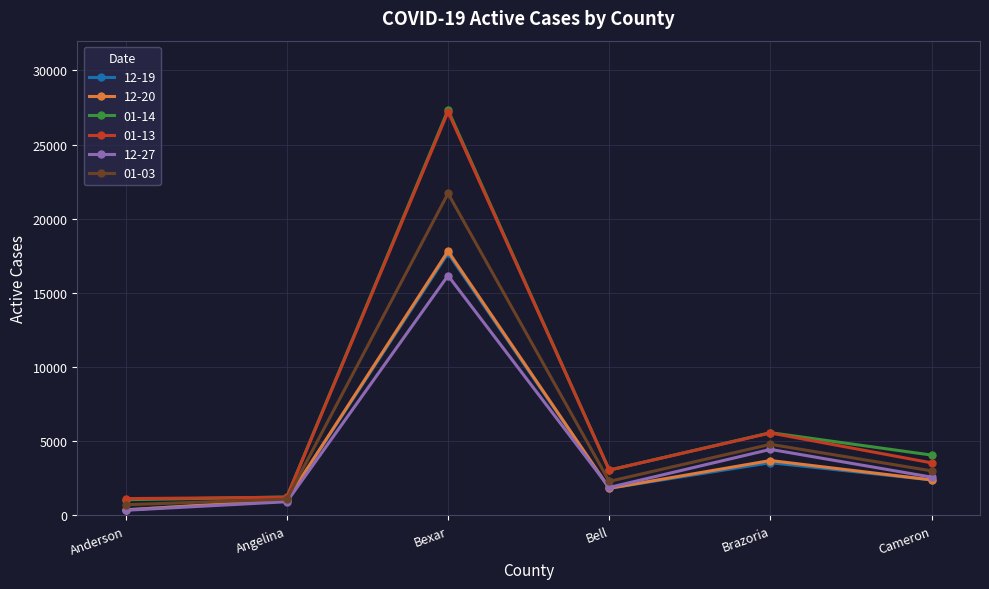

What is the label of the 3rd point from the right?

Bell